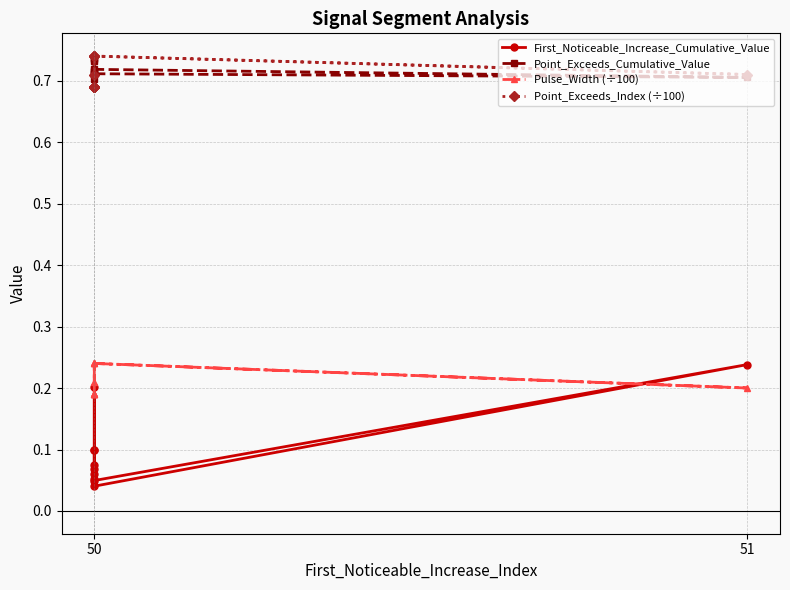

True or false: Point_Exceeds_Index (÷100) has more than 0 points higher than both neighbors.

True